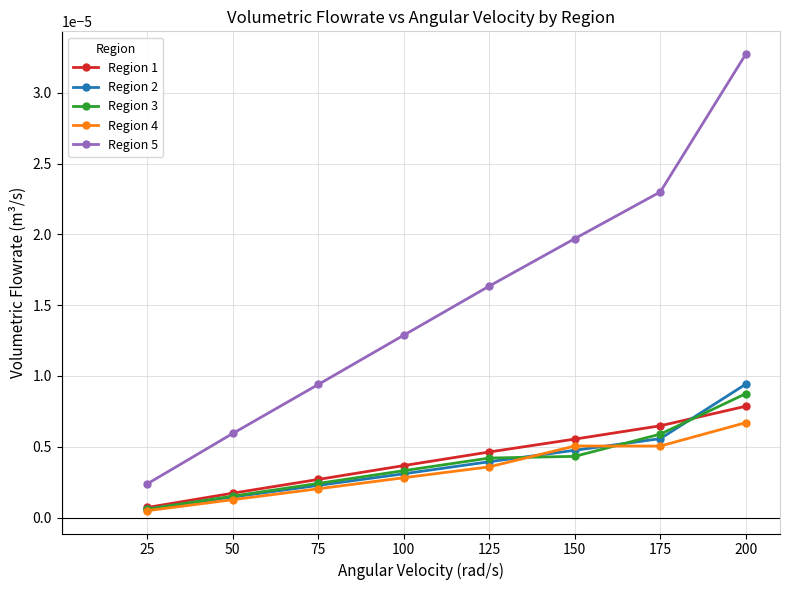

True or false: Region 4 and Region 2 cross at least once.

True